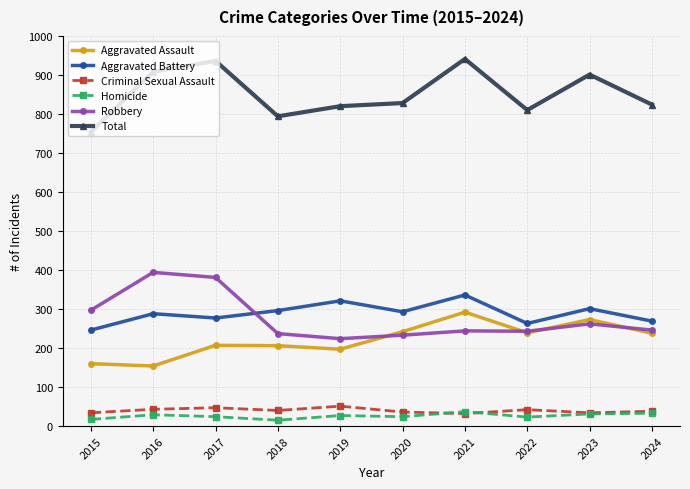

How many data points in Aggravated Battery are less than 293?

5